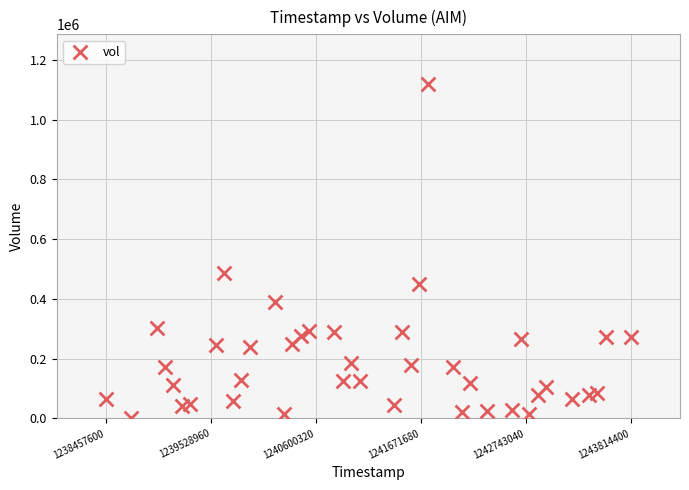

What is the range of X values (max minus min)?

5356800